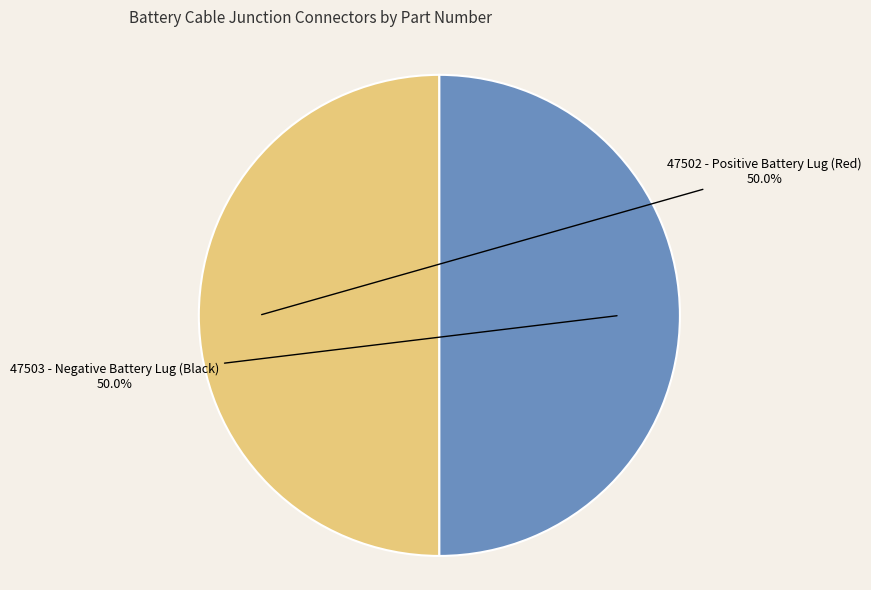

What is the total percentage of 47503 - Negative Battery Lug (Black) and 47502 - Positive Battery Lug (Red)?

100.0%